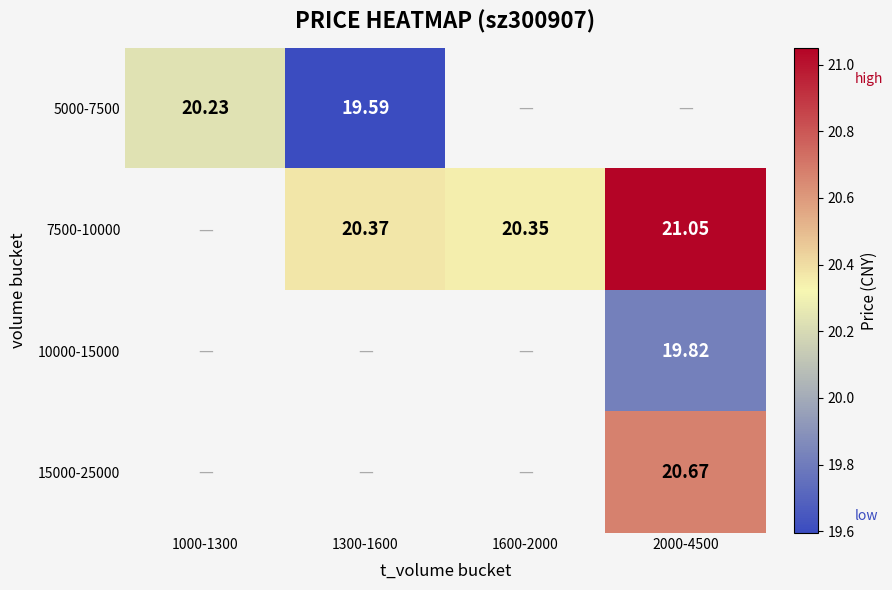

The 5000-7500 series shows 8.9 at 1000-1300. True or false?

False